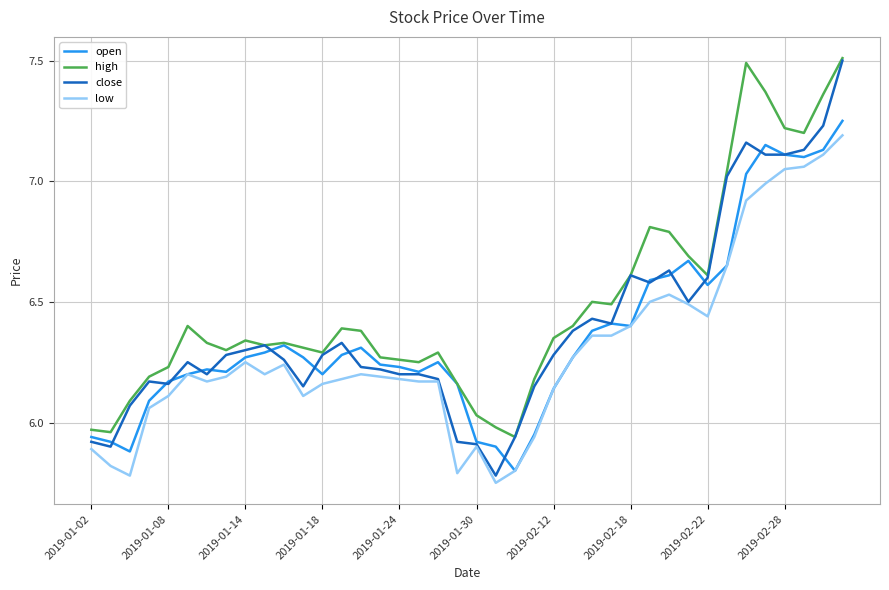

What are all the series names shown in the legend?

open, high, close, low